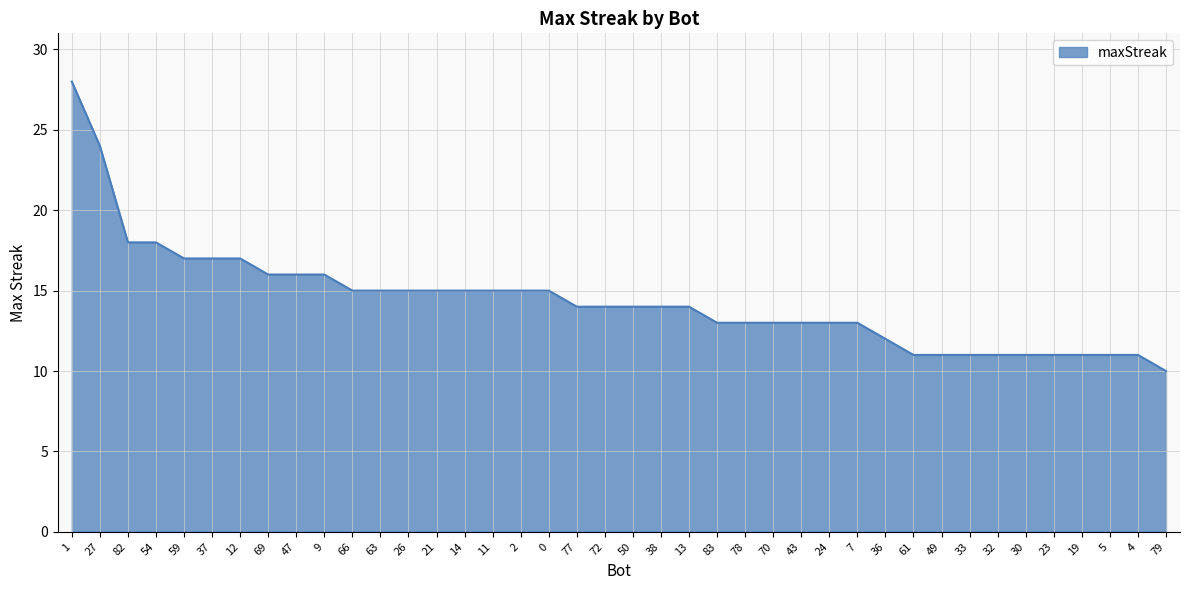

Is it true that the value at 50 is 6?

False